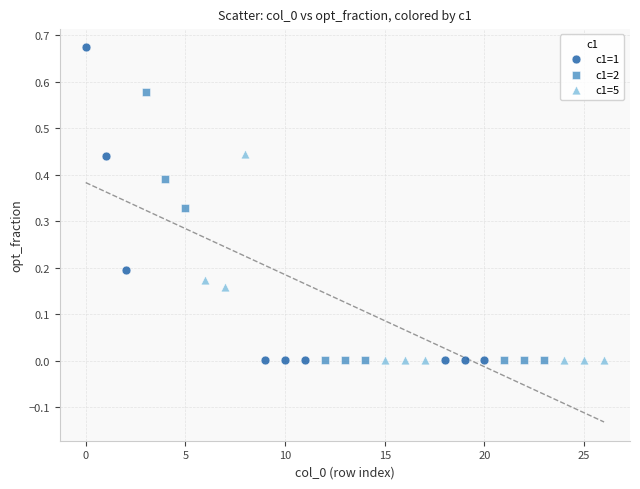

Which series reaches the maximum Y coordinate?

c1=1